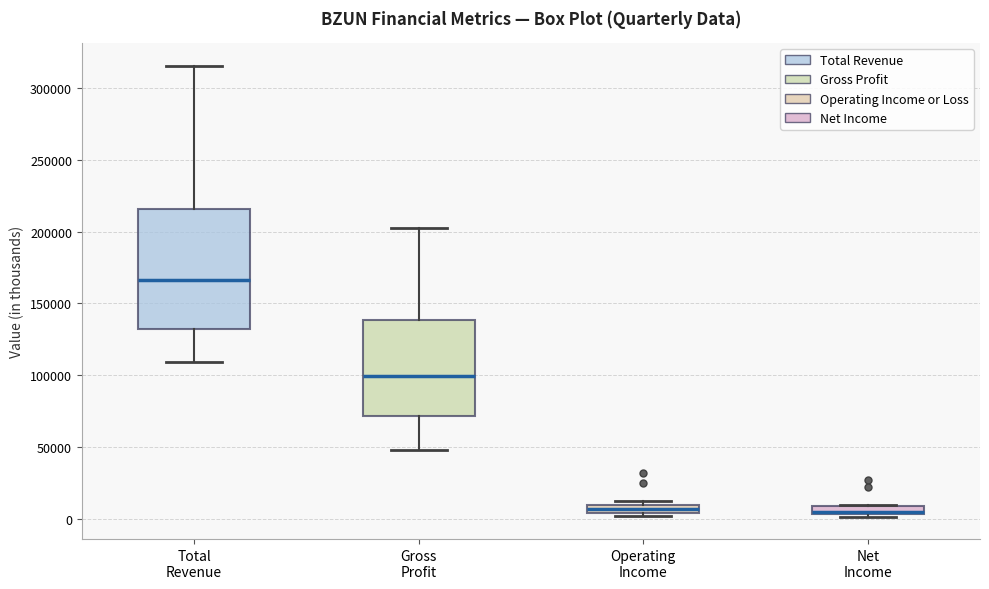

Where does the median line of the box for Total Revenue sit on the y-axis? The values are not printed on the chart, so give them approximately, as read against the axis.

165000